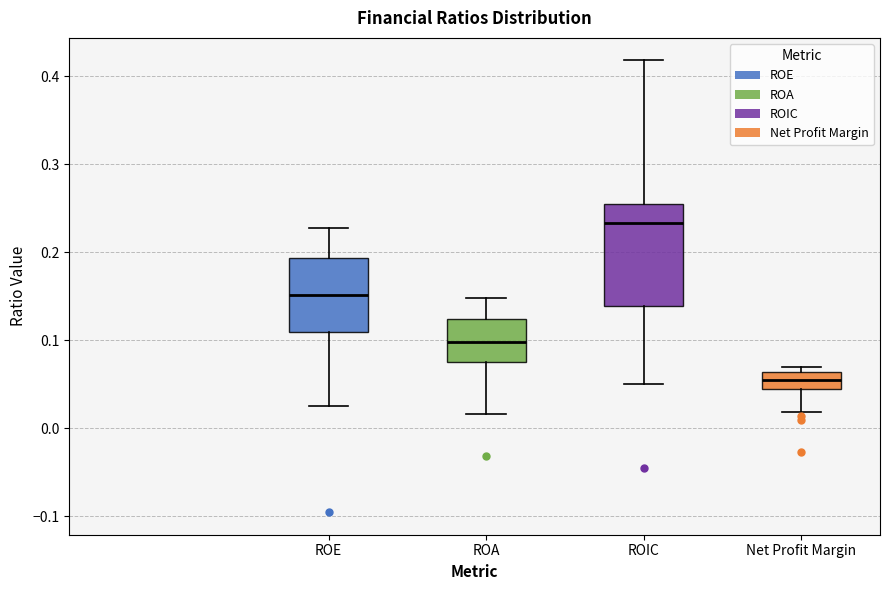

Where does the lower whisker of the box for ROA end on the y-axis? The values are not printed on the chart, so give them approximately, as read against the axis.

0.02